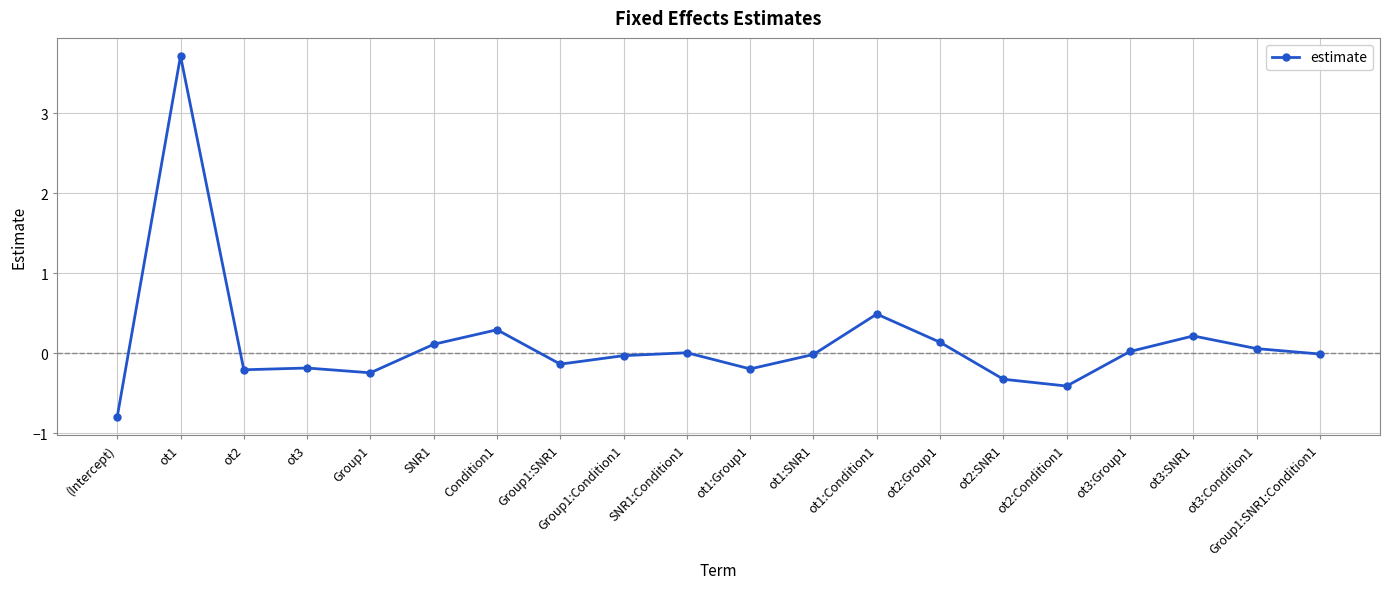

How many lines are shown in the chart?

1